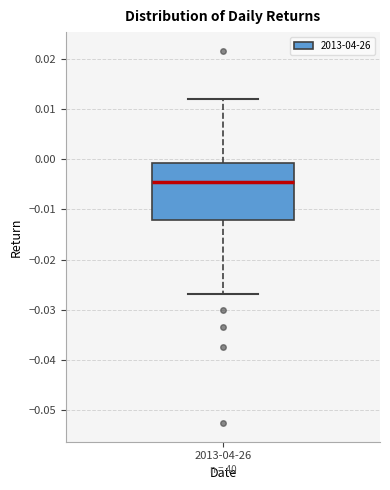

Where does the upper whisker of the box for 2013-04-26 end on the y-axis? The values are not printed on the chart, so give them approximately, as read against the axis.

0.012